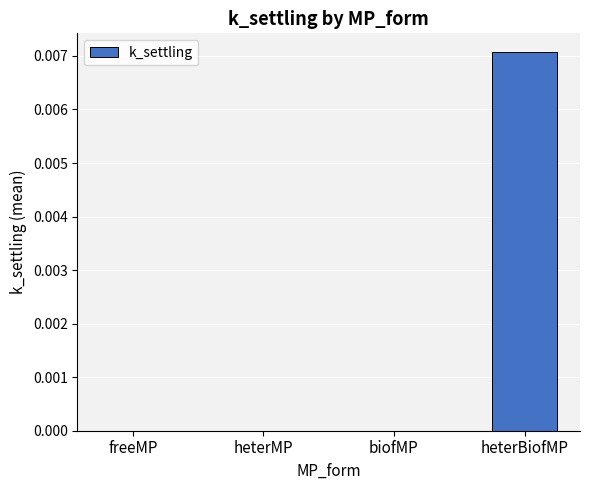

Which category has the highest value across all series?

heterBiofMP